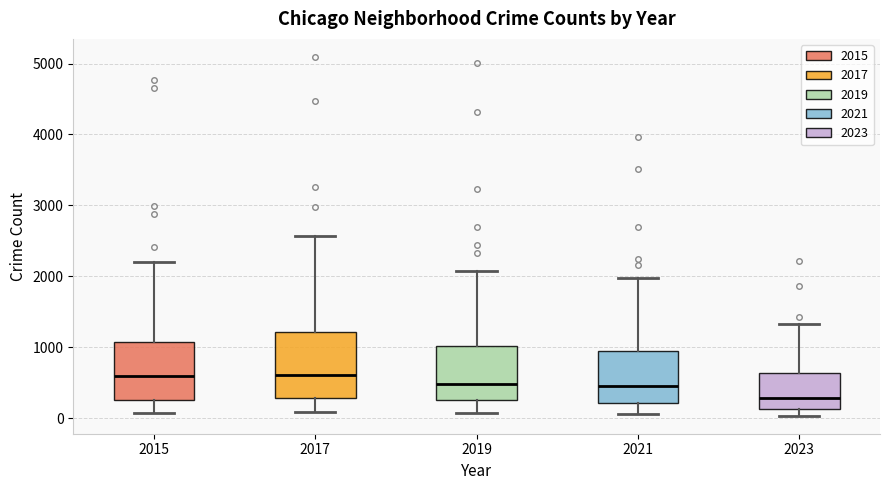

Reading left to right, read every box against the y-axis: the position of its median line, the range the box covers, and the ends of its whiskers. The values are not printed on the chart, so give them approximately, as read against the axis.

2015: median 600, box 300 to 1100, whiskers 100 to 2200
2017: median 600, box 300 to 1200, whiskers 100 to 2600
2019: median 500, box 300 to 1000, whiskers 100 to 2100
2021: median 500, box 200 to 900, whiskers 100 to 2000
2023: median 300, box 100 to 600, whiskers 0 to 1300